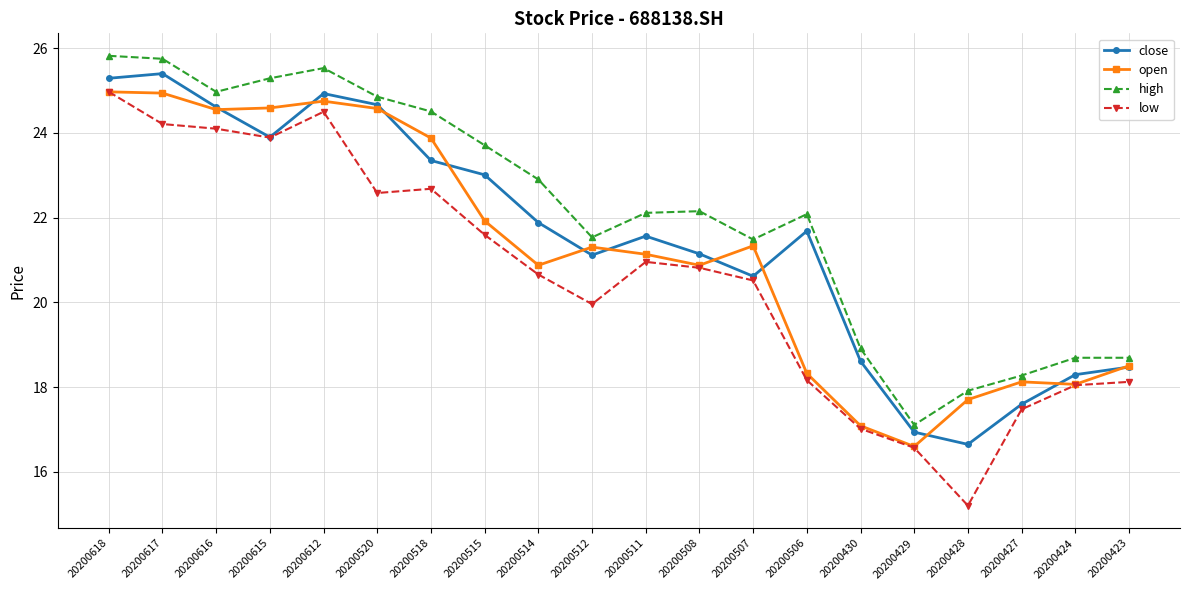

What is the minimum value for high?

17.1